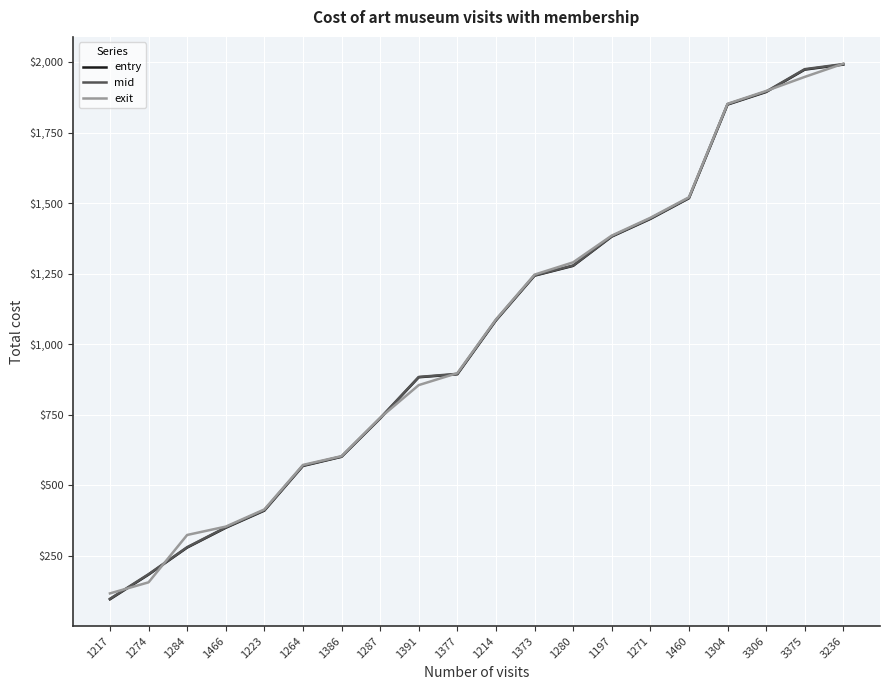

Which series changed the most between 1271 and 3306?

entry